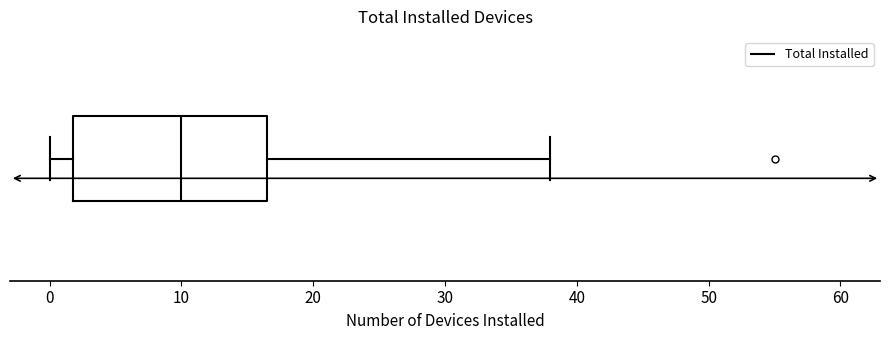

Where does the median line of the box sit on the x-axis? The values are not printed on the chart, so give them approximately, as read against the axis.

10